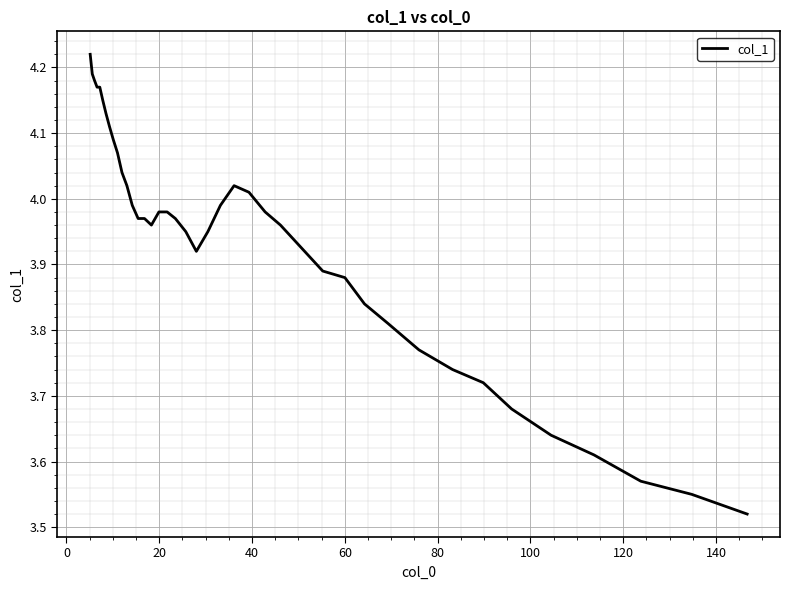

What is the difference between the maximum and minimum values?

0.7